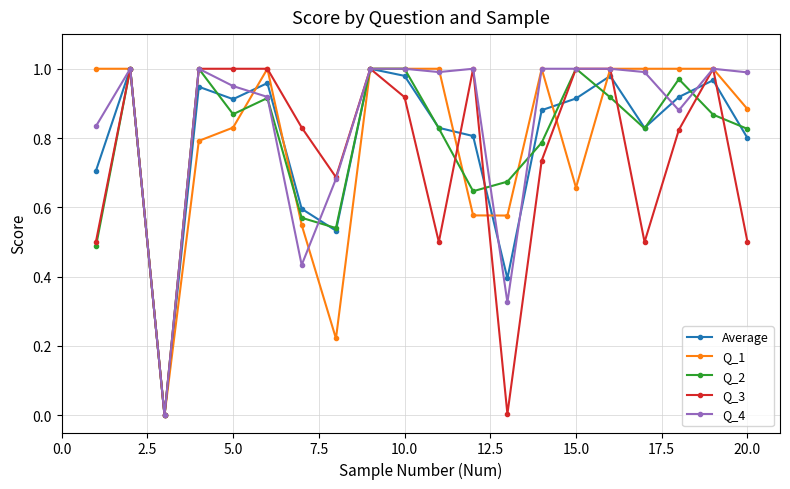

True or false: Q_3 has more than 2 interior local peaks.

True